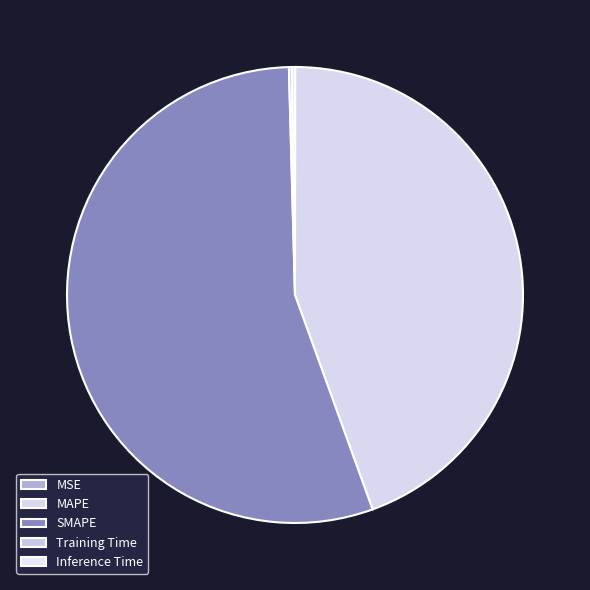

Which category has the biggest portion of the pie?

SMAPE